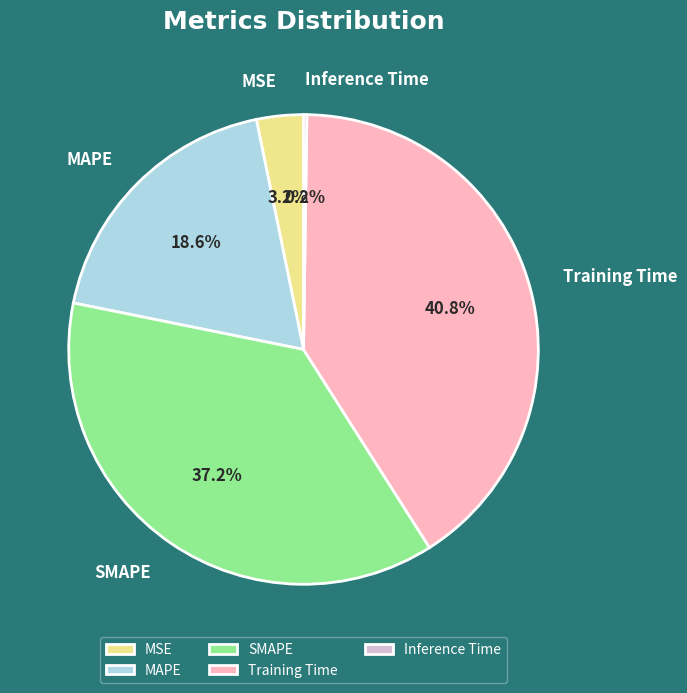

Which slice is the largest?

Training Time